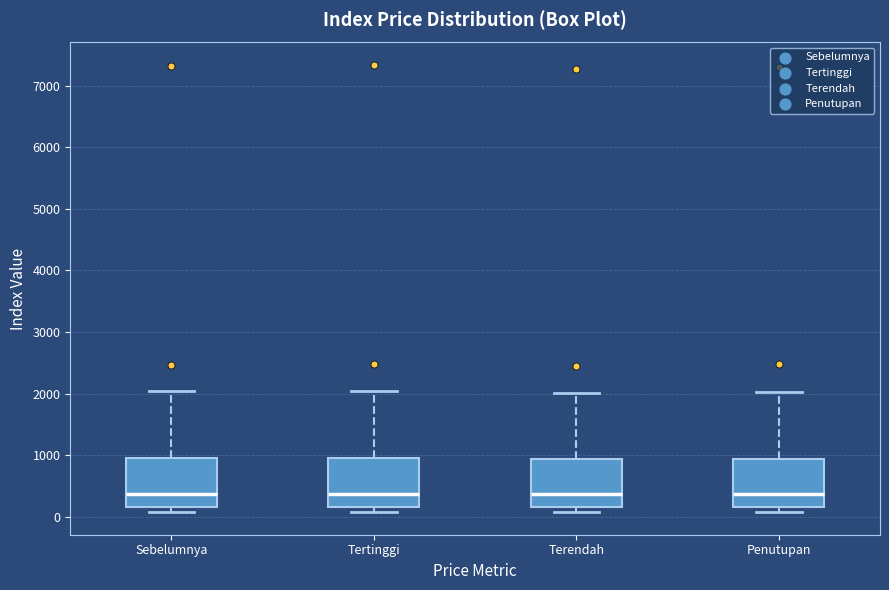

Reading left to right, read every box against the y-axis: the position of its median line, the range the box covers, and the ends of its whiskers. The values are not printed on the chart, so give them approximately, as read against the axis.

Sebelumnya: median 400, box 200 to 1000, whiskers 100 to 2000
Tertinggi: median 400, box 200 to 1000, whiskers 100 to 2000
Terendah: median 400, box 200 to 900, whiskers 100 to 2000
Penutupan: median 400, box 200 to 900, whiskers 100 to 2000